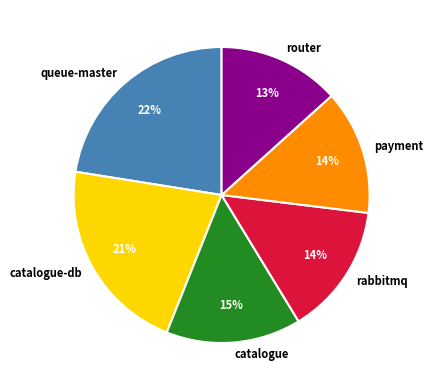

To the nearest percent, what percentage of the pie is rabbitmq?

14%